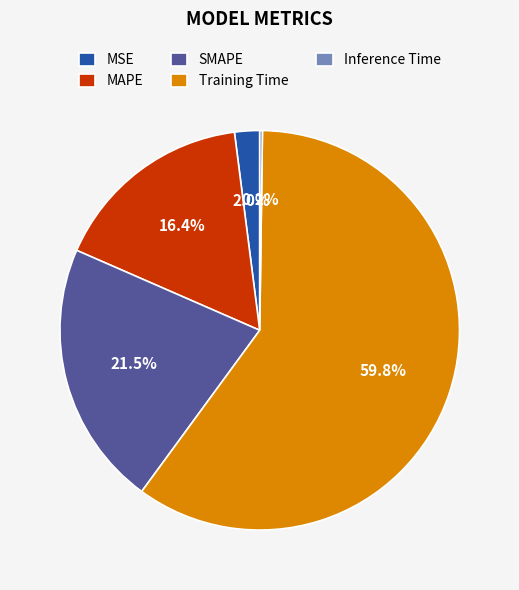

What is the largest slice in the pie chart?

Training Time